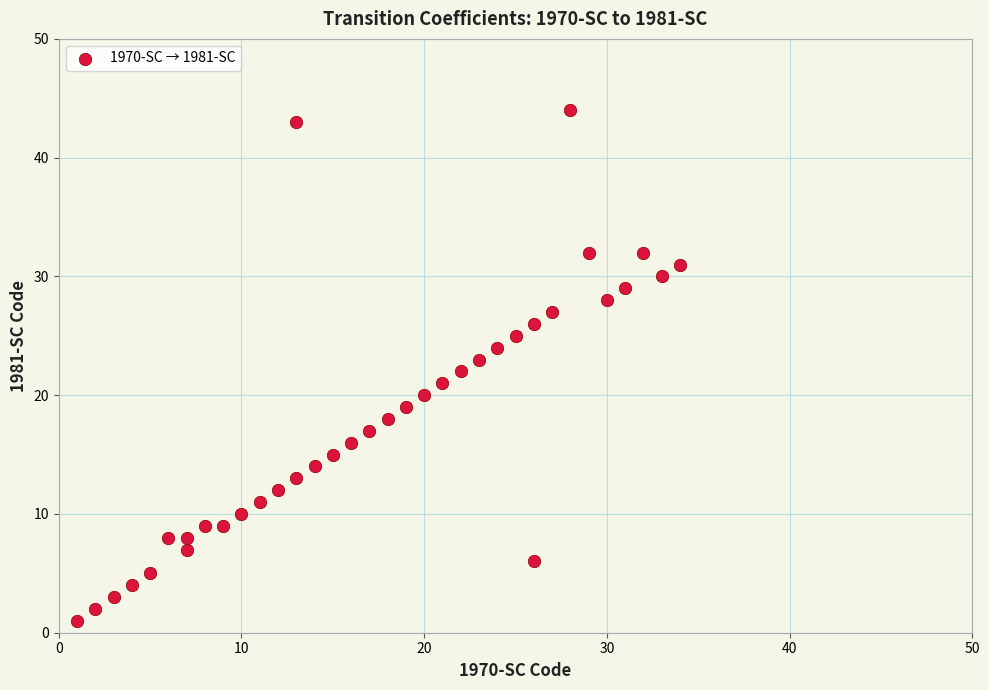

What is the range of Y values (max minus min)?

43